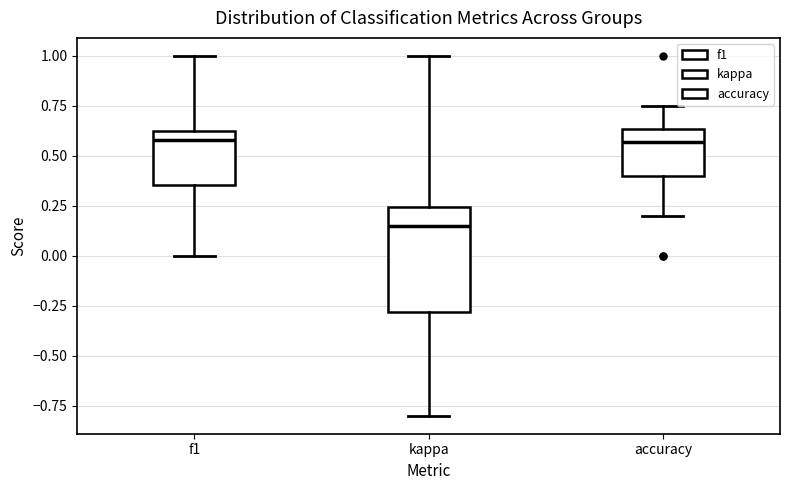

Comparing the boxes themselves (not the whiskers), which one is the tallest?

kappa